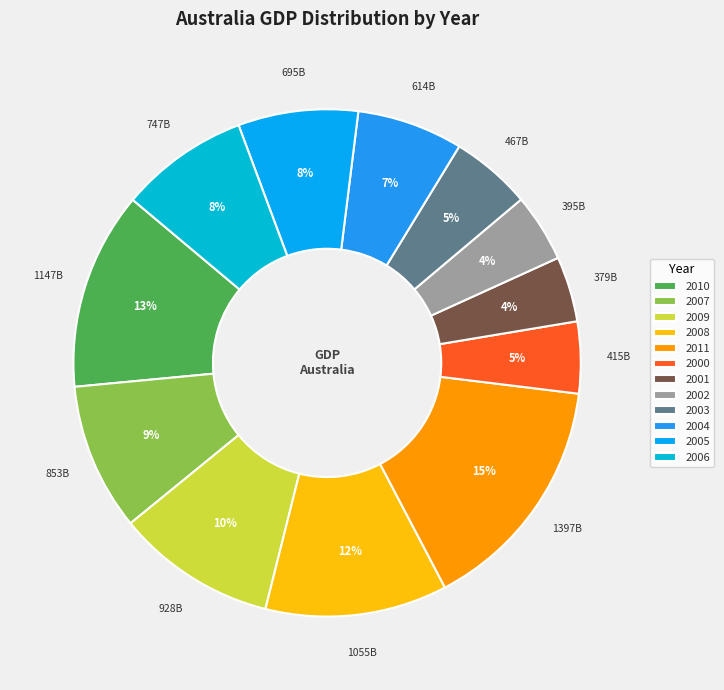

Rank the categories by value from lowest to highest.

Australia 2001, Australia 2002, Australia 2000, Australia 2003, Australia 2004, Australia 2005, Australia 2006, Australia 2007, Australia 2009, Australia 2008, Australia 2010, Australia 2011